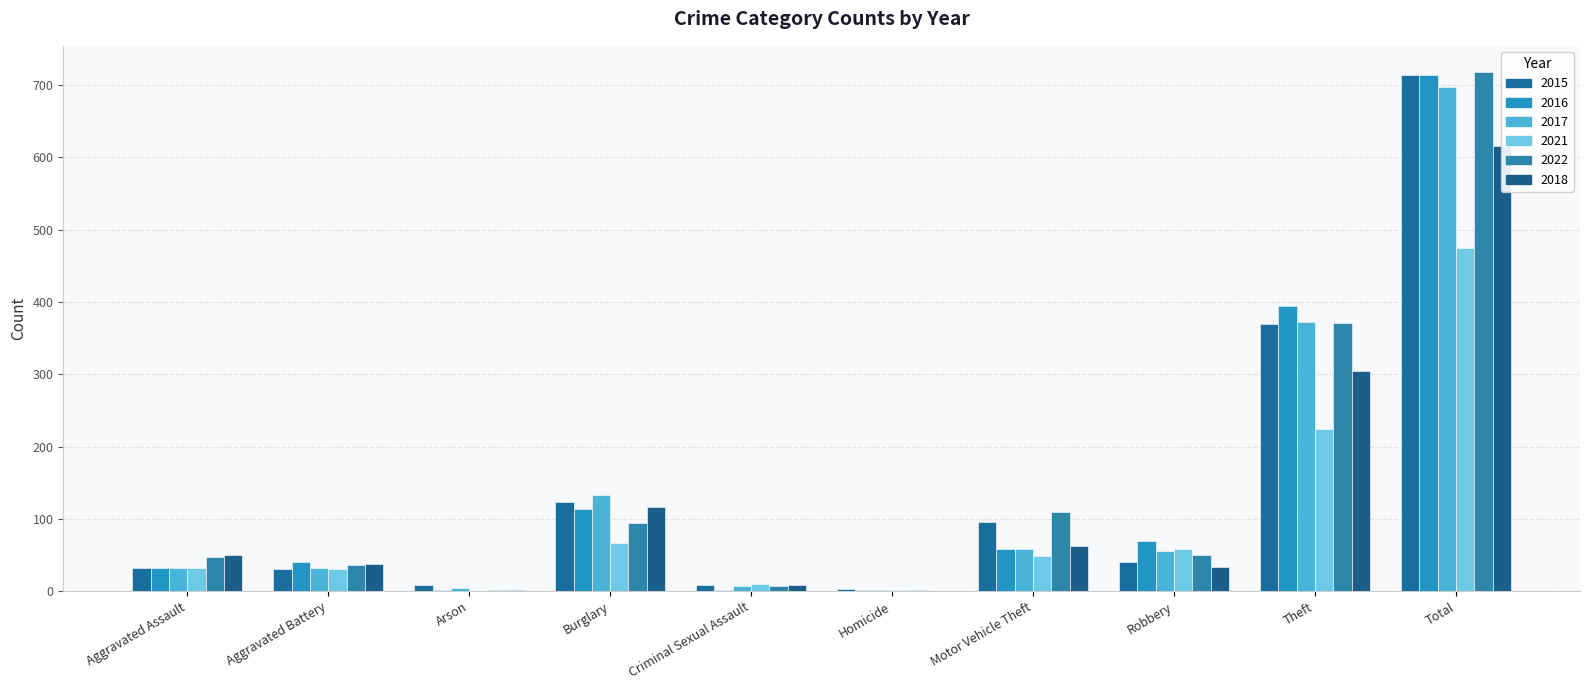

The 2021 series shows 4 at Homicide. True or false?

False